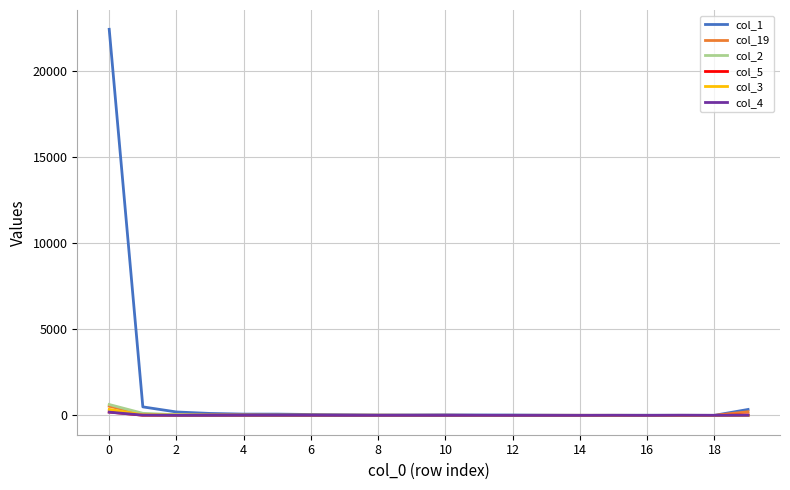

How many lines are shown in the chart?

6